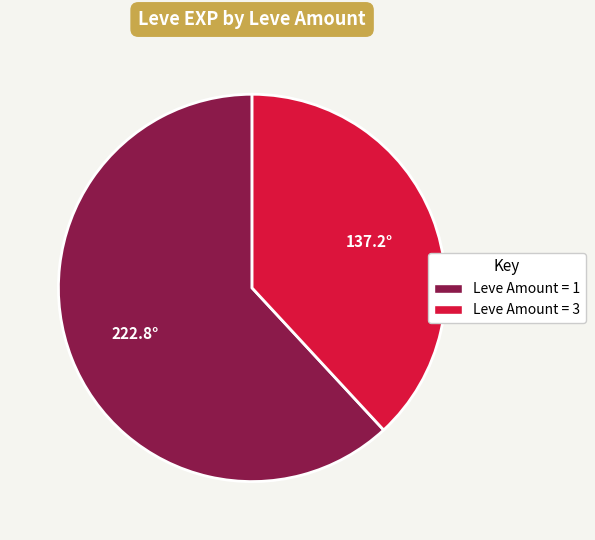

Is there any slice that represents more than half of the pie?

Yes